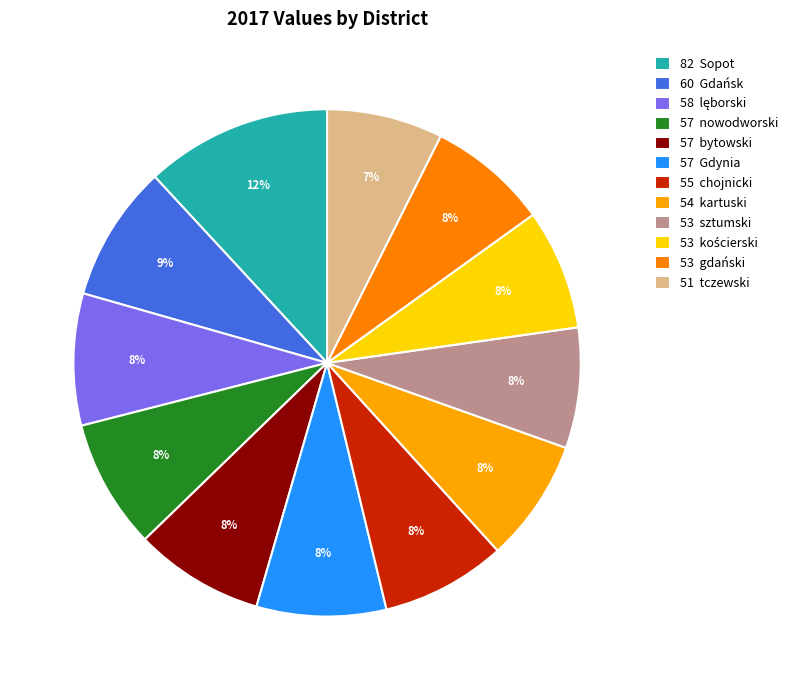

How many segments does this pie chart have?

12